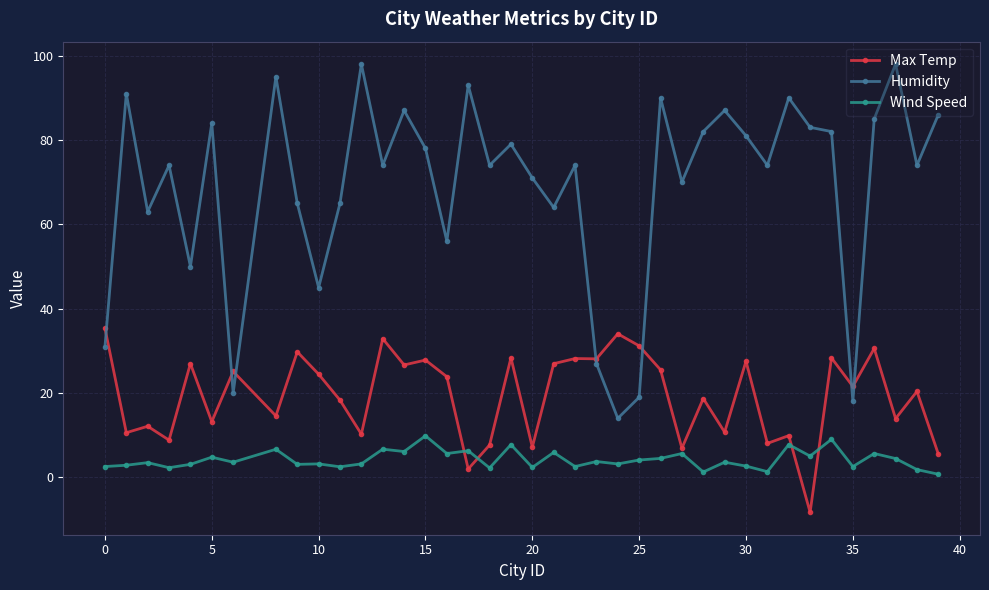

True or false: Max Temp has more than 0 interior local peaks.

True